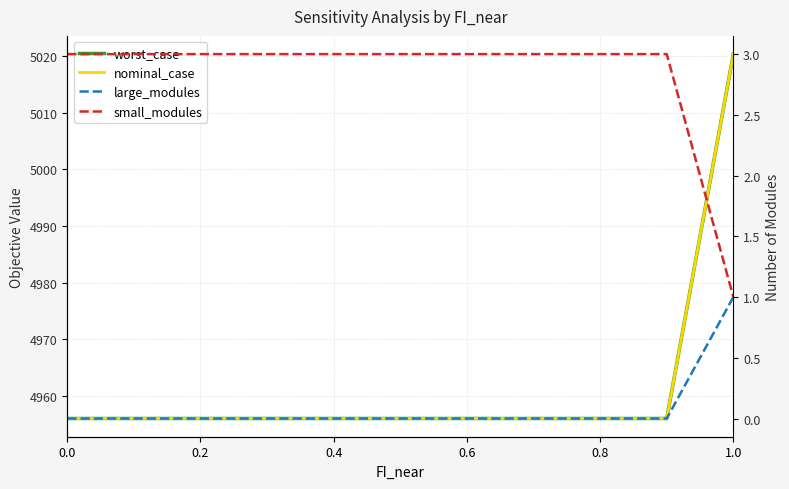

What is the label of the 3rd point from the left?

0.2